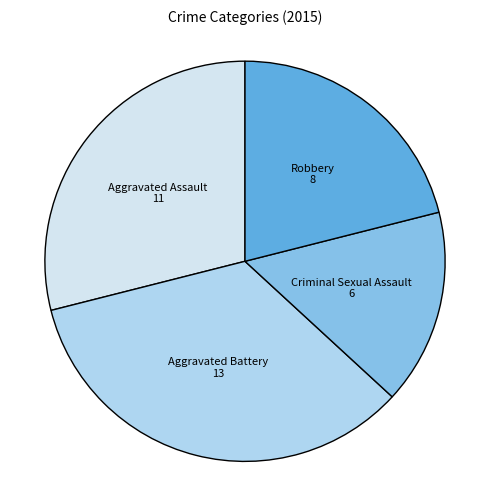

Is there any slice that represents more than half of the pie?

No